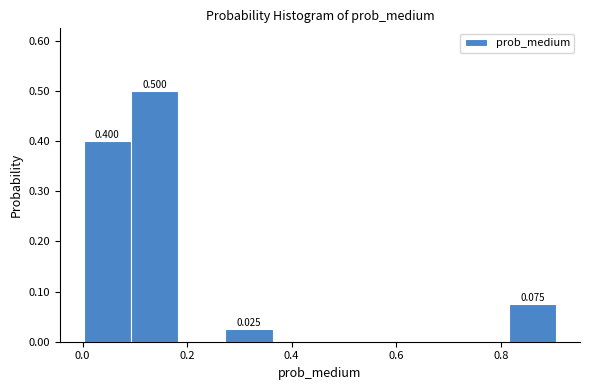

Over which range of the x-axis is the bar tallest?

0.10 to 0.18